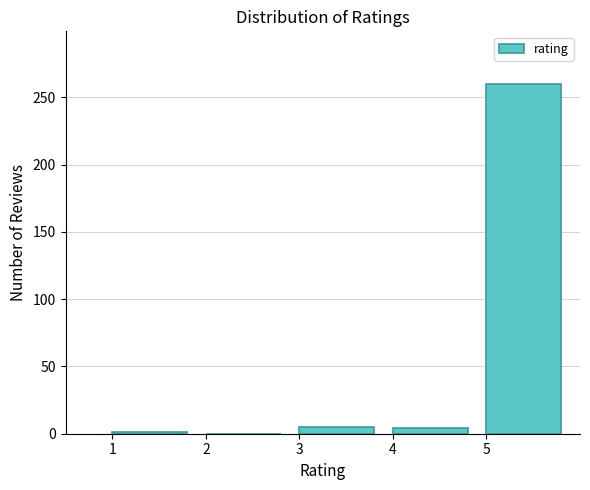

What is the height of the bar covering 3 to 4 on the x-axis? The values are not printed on the chart, so give them approximately, as read against the axis.

5